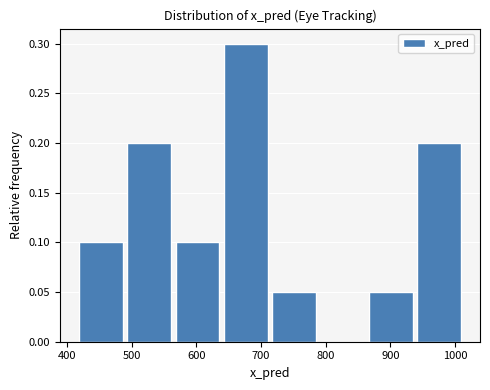

Reading left to right, transcribe this chart: for each bar, give the range it covers on the x-axis and its height. Neither the bar edges nor the heights are printed on the chart, so give them approximately, as read against the axes.

420 to 490: 0.10
490 to 570: 0.20
570 to 640: 0.10
640 to 720: 0.30
720 to 790: 0.05
790 to 870: 0
870 to 940: 0.05
940 to 1020: 0.20